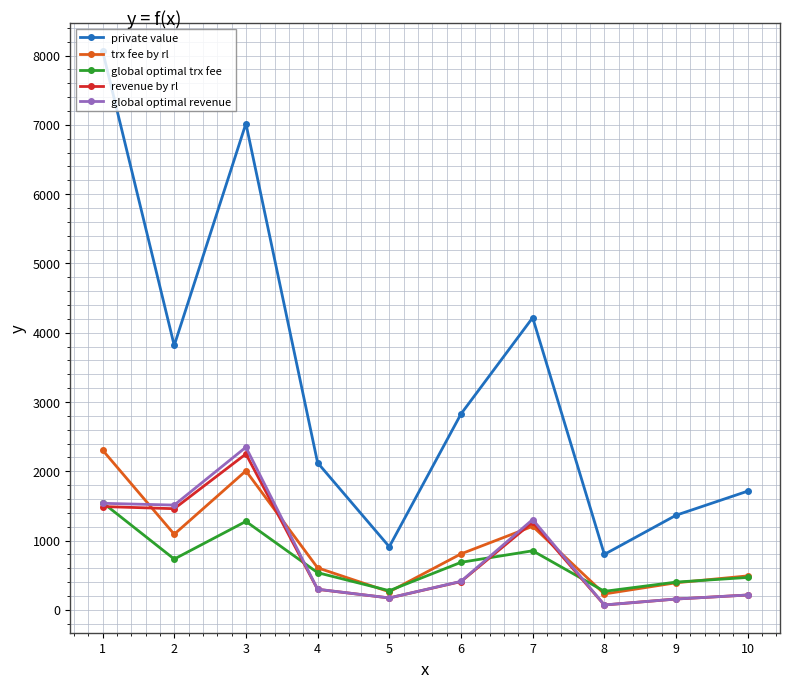

What are all the series names shown in the legend?

private value, trx fee by rl, global optimal trx fee, revenue by rl, global optimal revenue